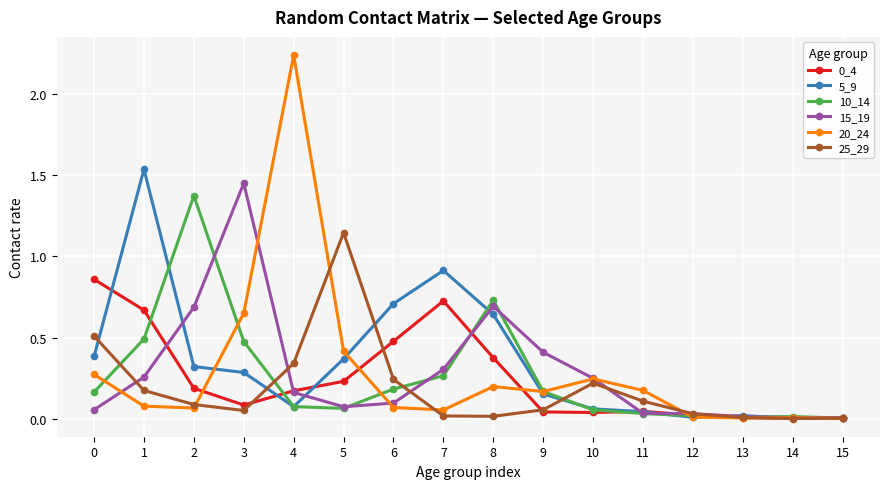

Which label corresponds to the largest value in the chart?

4